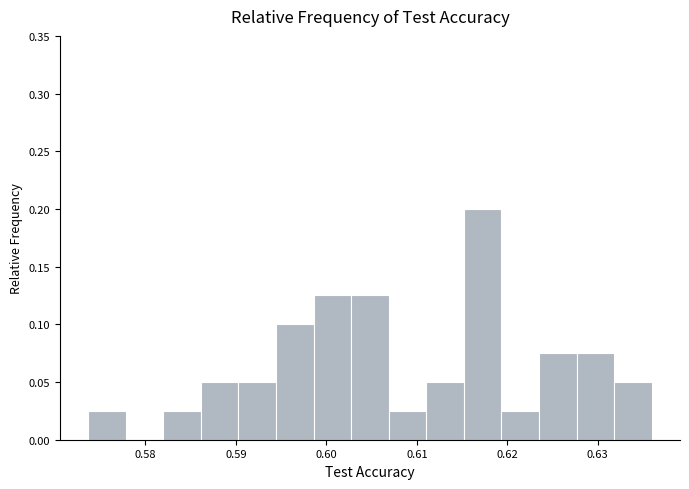

Reading left to right, transcribe this chart: for each bar, give the range it covers on the x-axis and its height. Neither the bar edges nor the heights are printed on the chart, so give them approximately, as read against the axes.

0.574 to 0.578: 0.025
0.578 to 0.582: 0
0.582 to 0.586: 0.025
0.586 to 0.590: 0.050
0.590 to 0.594: 0.050
0.594 to 0.599: 0.100
0.599 to 0.603: 0.125
0.603 to 0.607: 0.125
0.607 to 0.611: 0.025
0.611 to 0.615: 0.050
0.615 to 0.619: 0.200
0.619 to 0.624: 0.025
0.624 to 0.628: 0.075
0.628 to 0.632: 0.075
0.632 to 0.636: 0.050